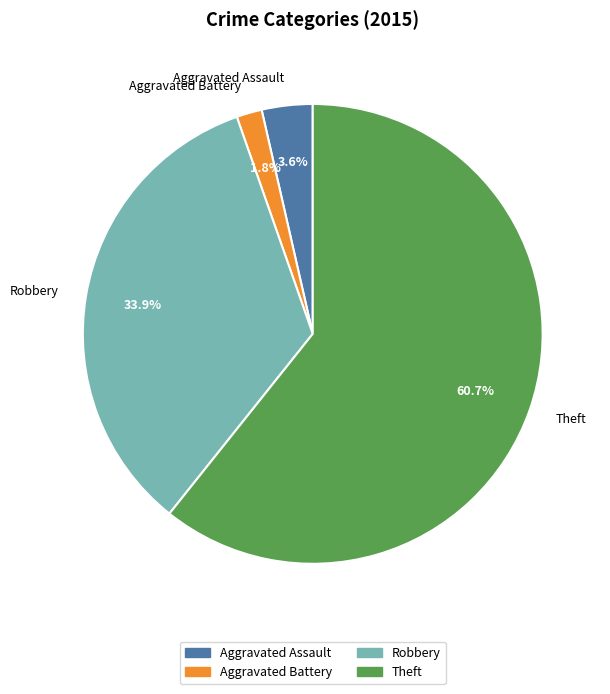

Combined, do Robbery and Aggravated Assault account for over 50%?

No